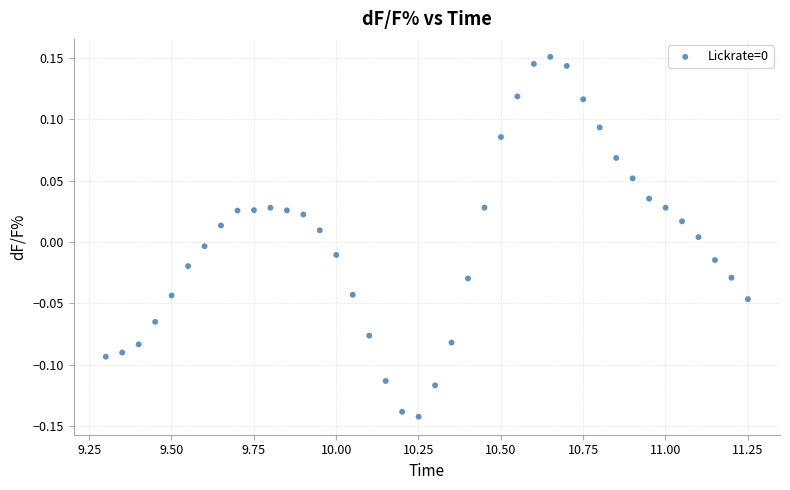

What is the range of X values (max minus min)?

2.0